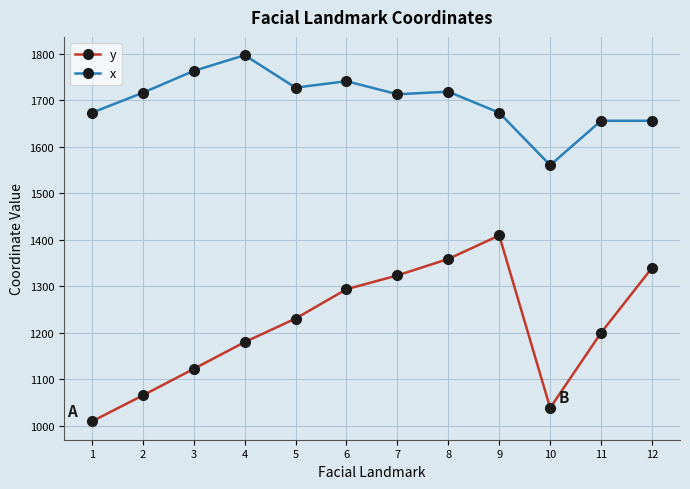

At how many categories does at least one series exceed 1077?

12